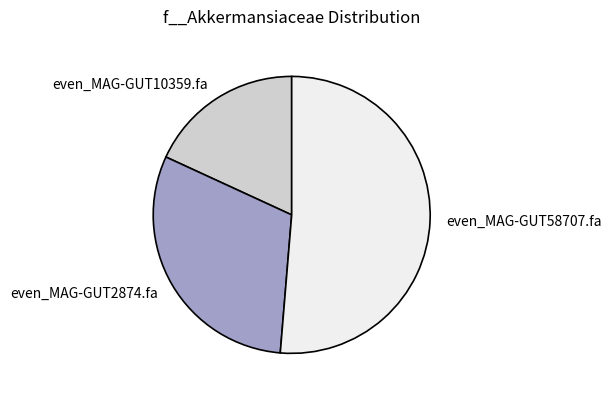

Rank the categories by value from highest to lowest.

even_MAG-GUT58707.fa, even_MAG-GUT2874.fa, even_MAG-GUT10359.fa